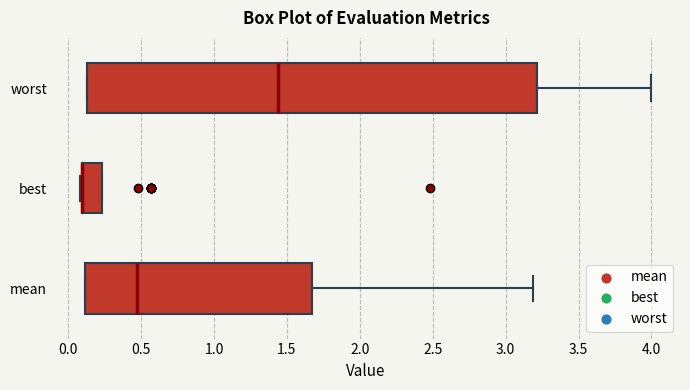

Reading bottom to top, transcribe this box plot: for each box, give where its median line is, the range the box spans, and where its two whiskers end, as read against the x-axis. The values are not printed on the chart, so give them approximately, as read against the axis.

mean: median 0.45, box 0.10 to 1.65, whiskers 0.10 to 3.20
best: median 0.10 (drawn on the box's left edge), box 0.10 to 0.25, whiskers 0.10 to 0.25
worst: median 1.45, box 0.15 to 3.20, whiskers 0.15 to 4.00